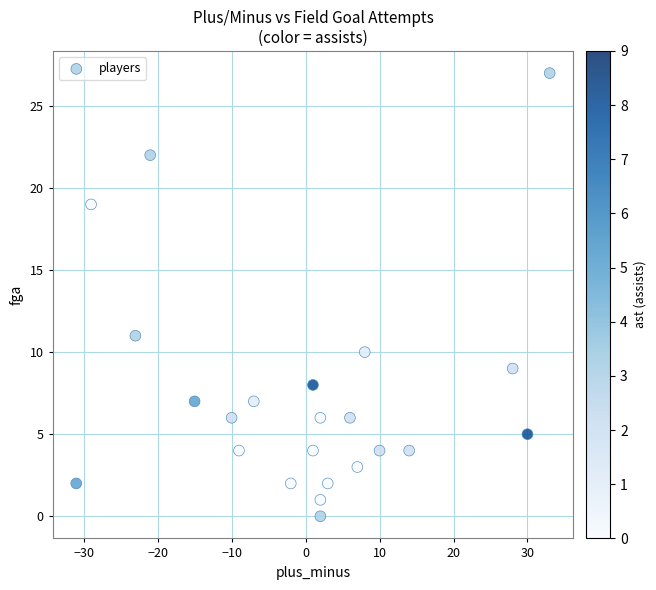

What Y value in the scatter plot is closest to 13?

11